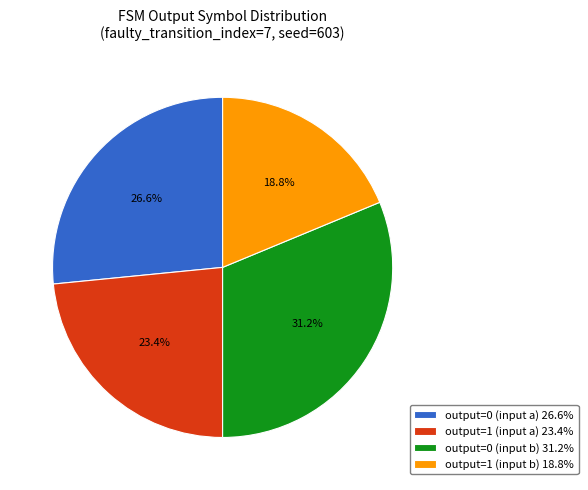

Which slice is the smallest?

output=1 (input b)